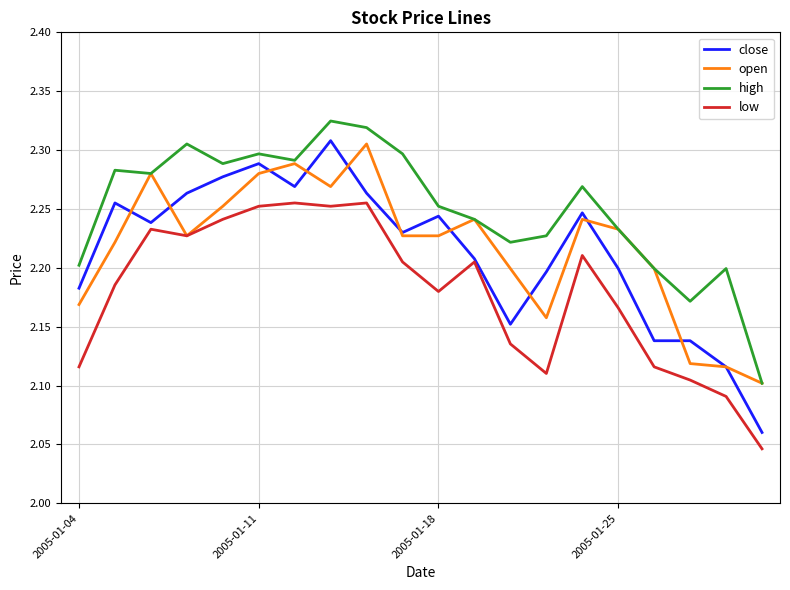

Which series has the widest spread of values?

close